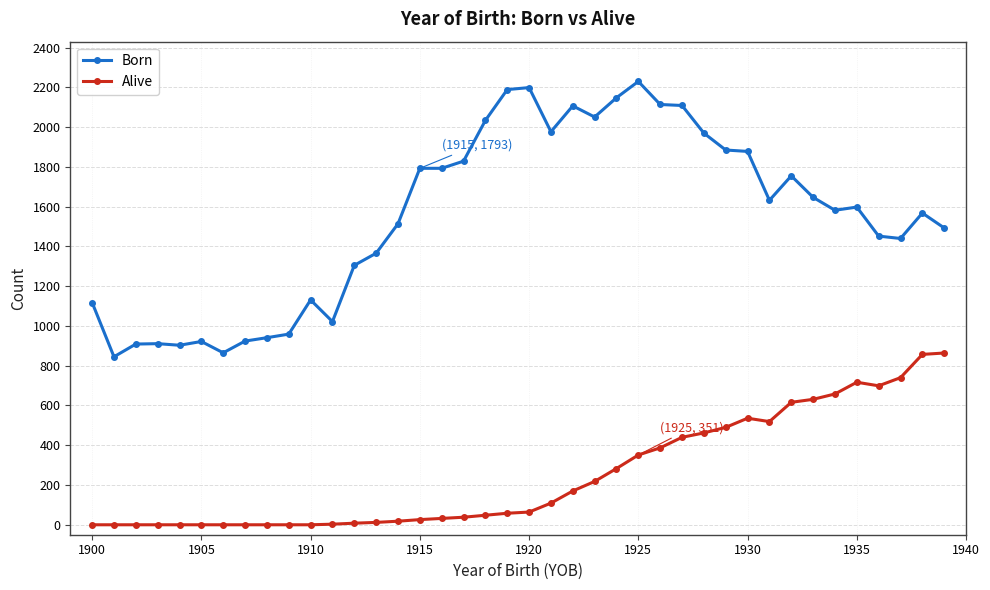

True or false: Born and Alive cross at least once.

False